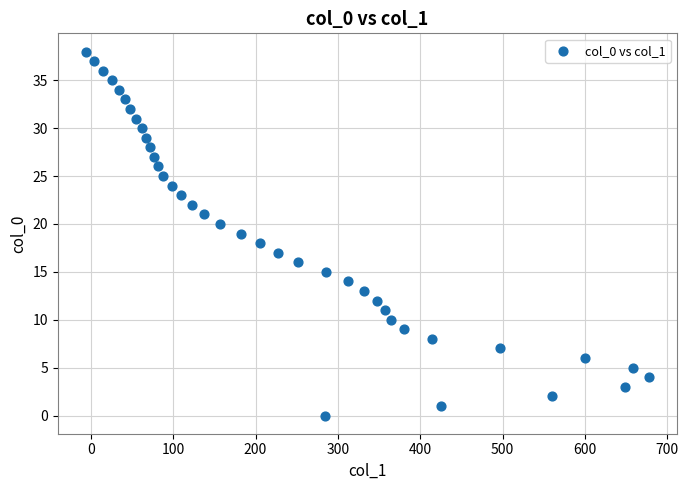

What is the range of X values (max minus min)?

684